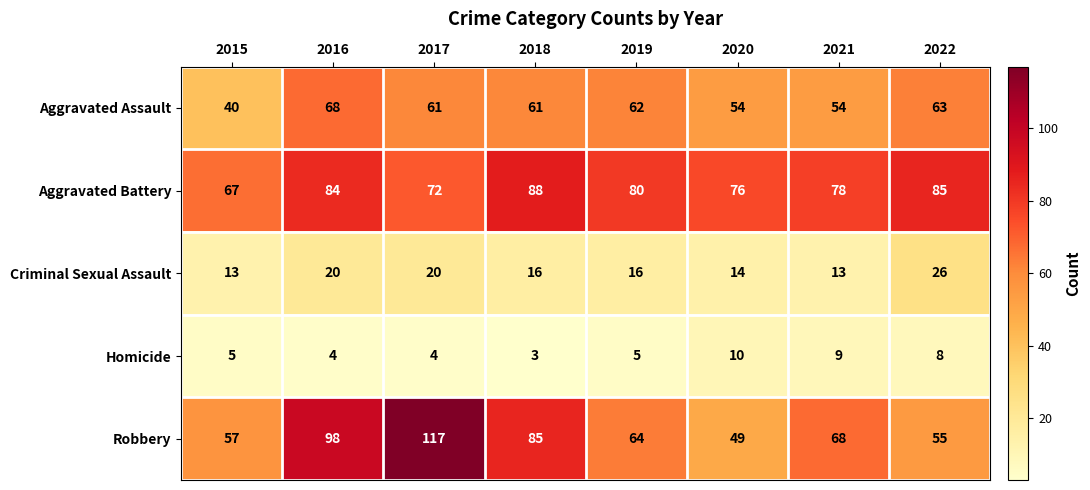

Where is Robbery nearest to the value 83?

2018